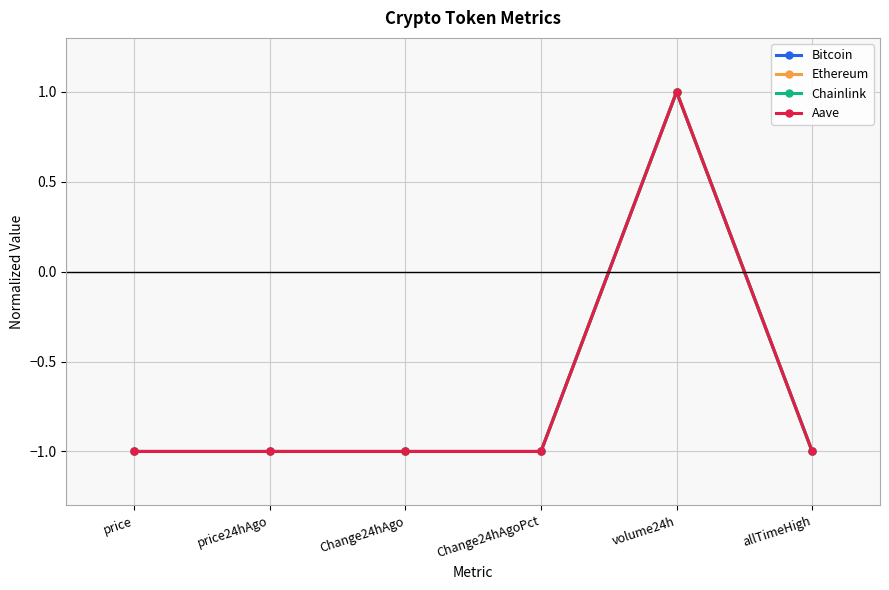

The value of Bitcoin at price24hAgo is -1.0. True or false?

True